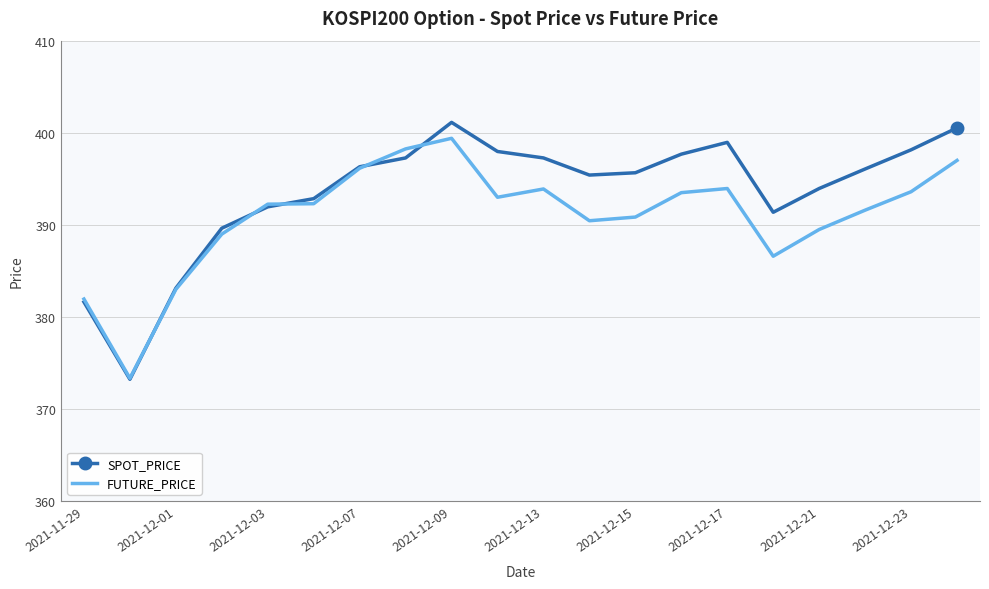

What is the greatest value displayed?

401.1